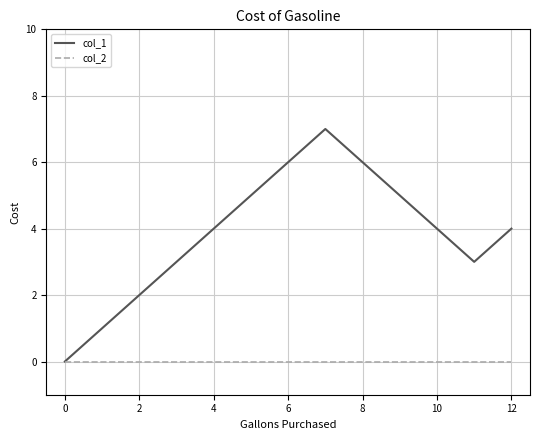

Reading left to right, extract all data points from this chart.

col_1: 0	1	2	3	4	5	6	7	6	5	4	3	4
col_2: 0	0	0	0	0	0	0	0	0	0	0	0	0